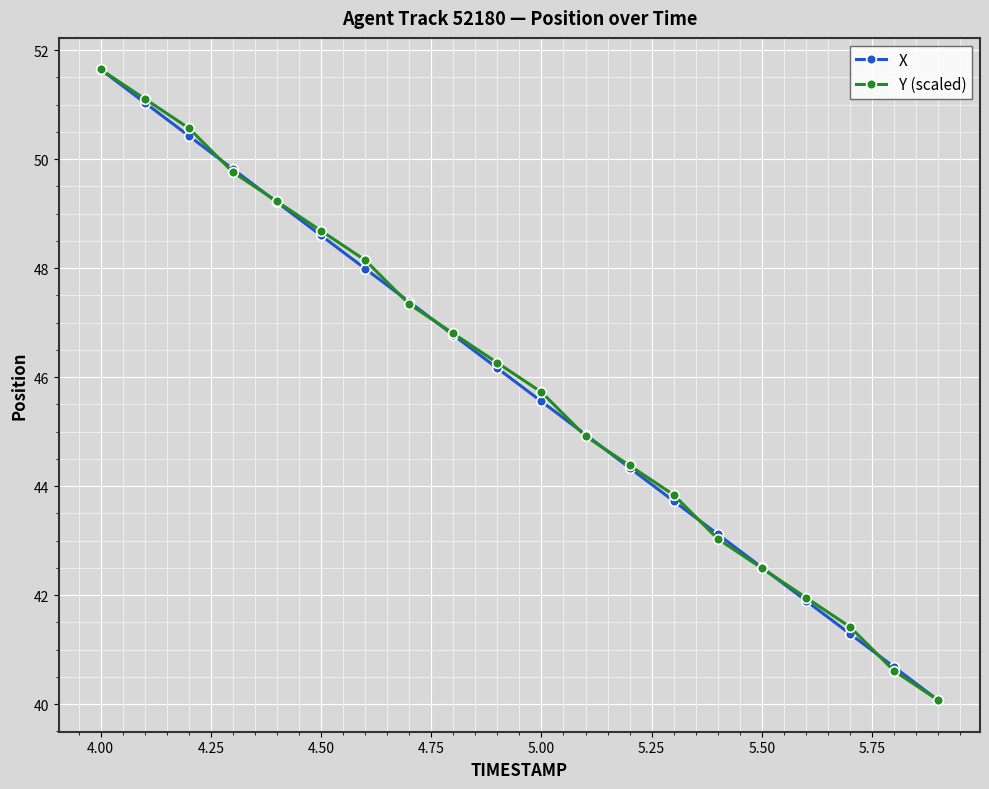

What is the value of the X point at the 17th from the left?

41.9